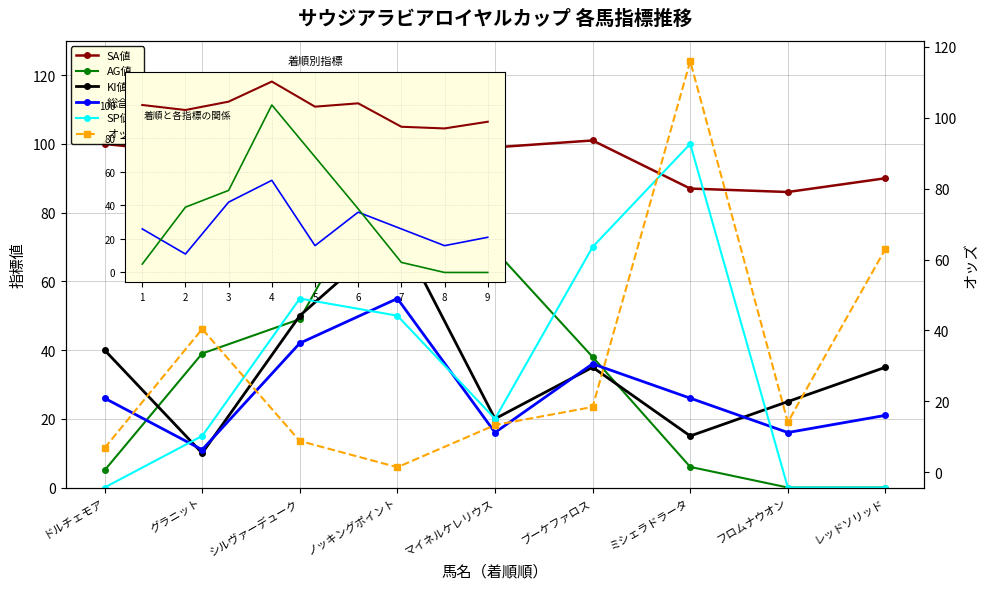

True or false: オッズ and SP値 cross at least once.

True